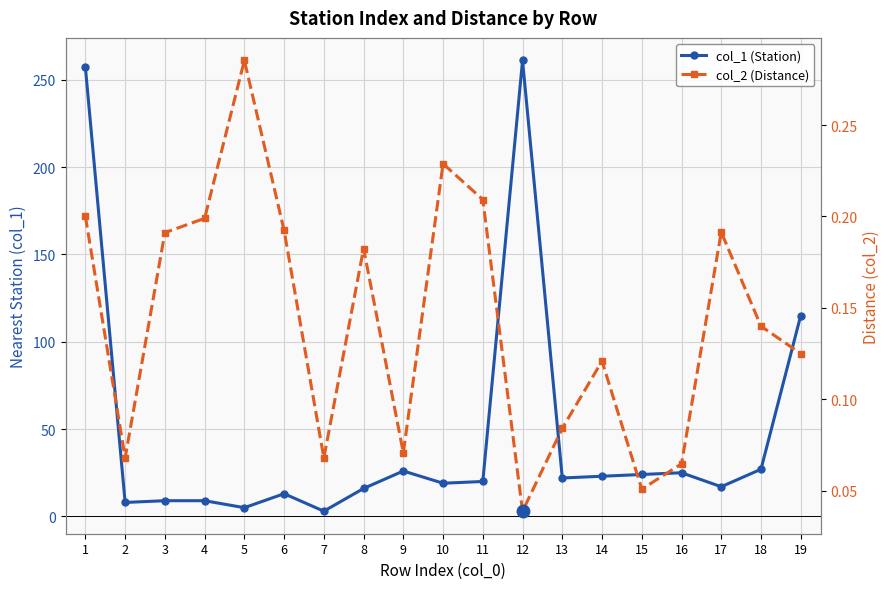

How many distinct data groups are displayed?

2